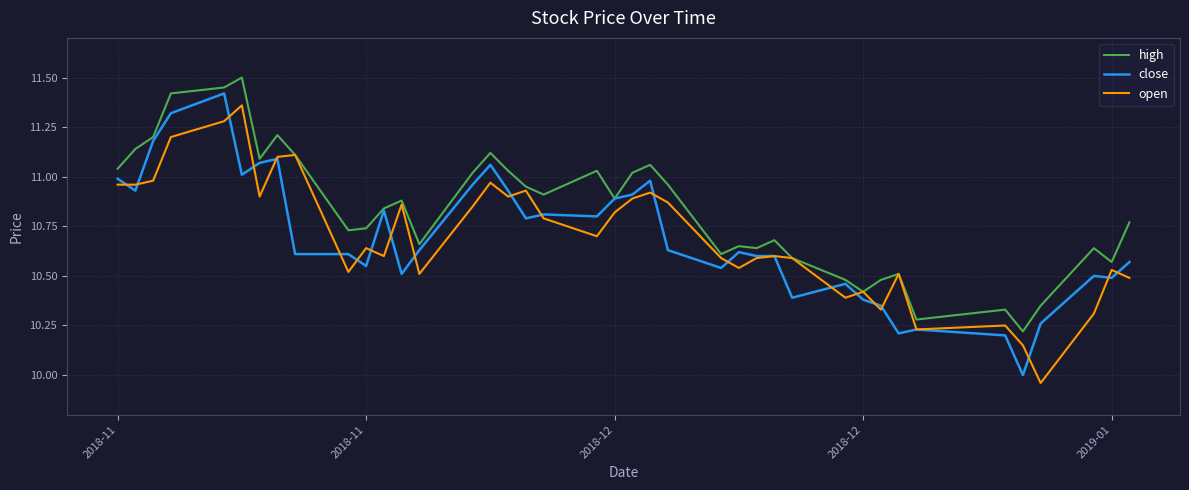

What is the greatest value displayed?

11.5